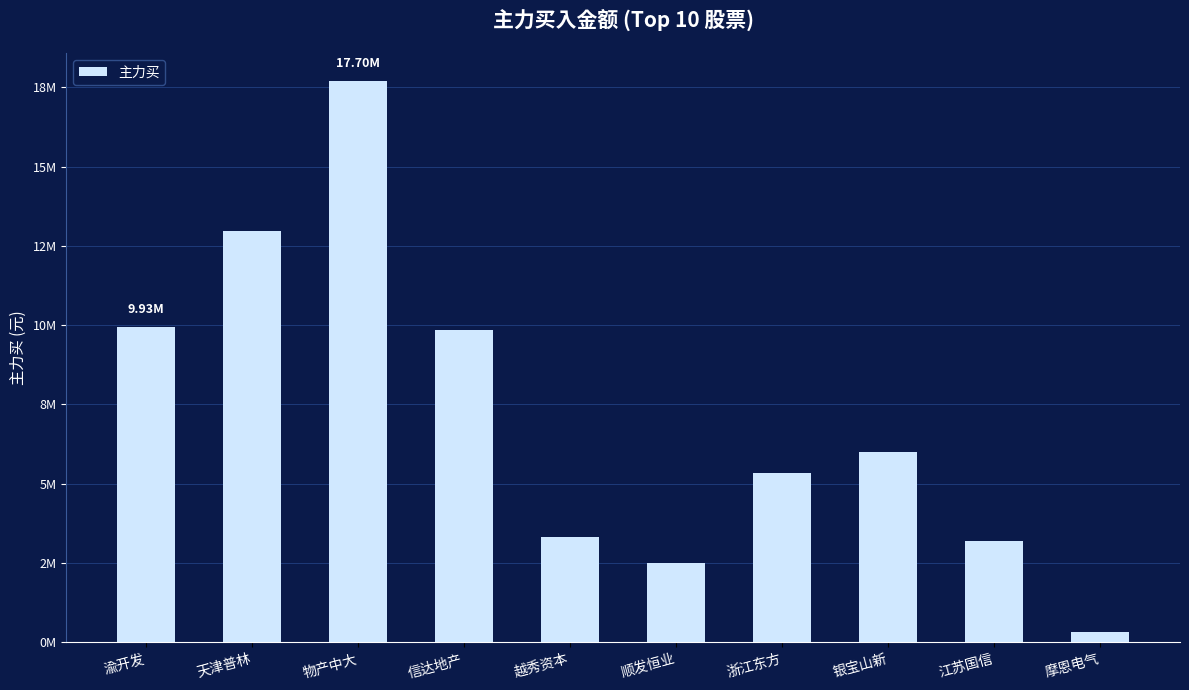

Approximately how many times larger is the value at 信达地产 compared to 银宝山新?

1.6